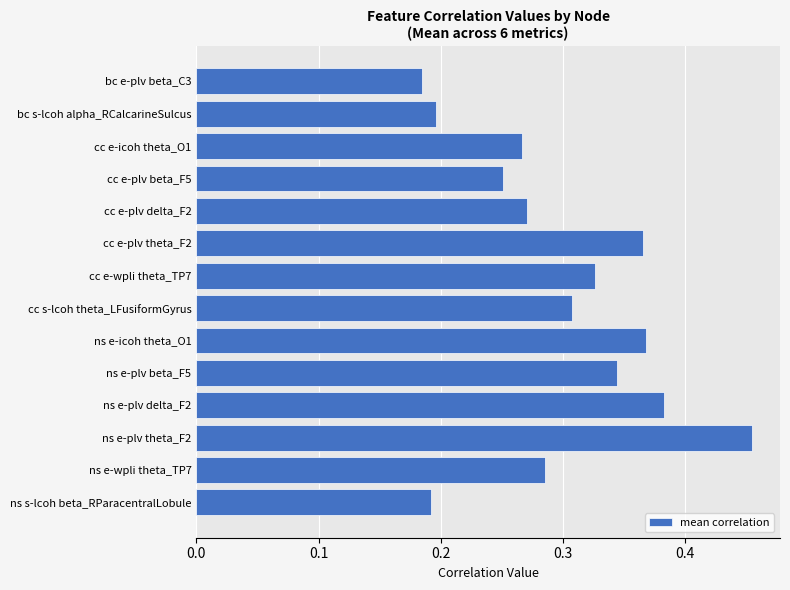

The chart shows a value of 0.6 at ns e-plv delta_F2. True or false?

False